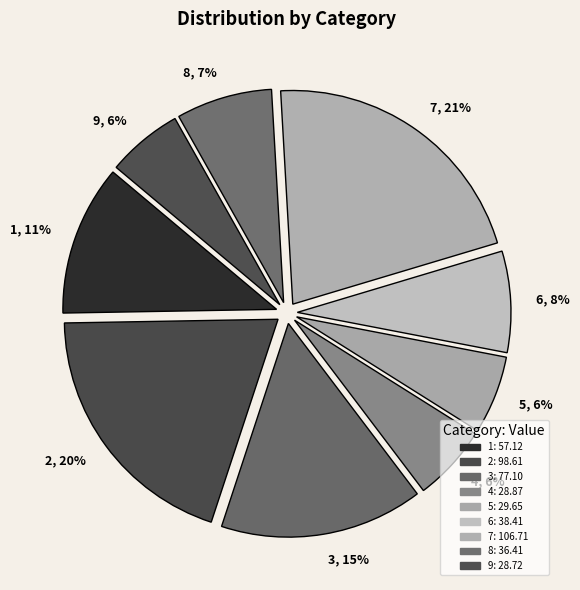

To the nearest percent, what percentage of the pie is 2?

20%